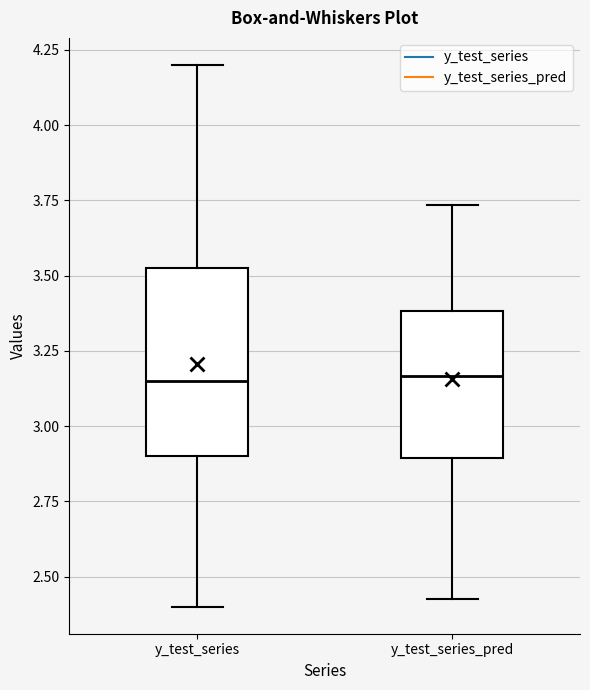

Reading left to right, transcribe this box plot: for each box, give where its median line is, the range the box spans, and where its two whiskers end, as read against the y-axis. The values are not printed on the chart, so give them approximately, as read against the axis.

y_test_series: median 3.15, box 2.90 to 3.55, whiskers 2.40 to 4.20
y_test_series_pred: median 3.15, box 2.90 to 3.40, whiskers 2.45 to 3.75